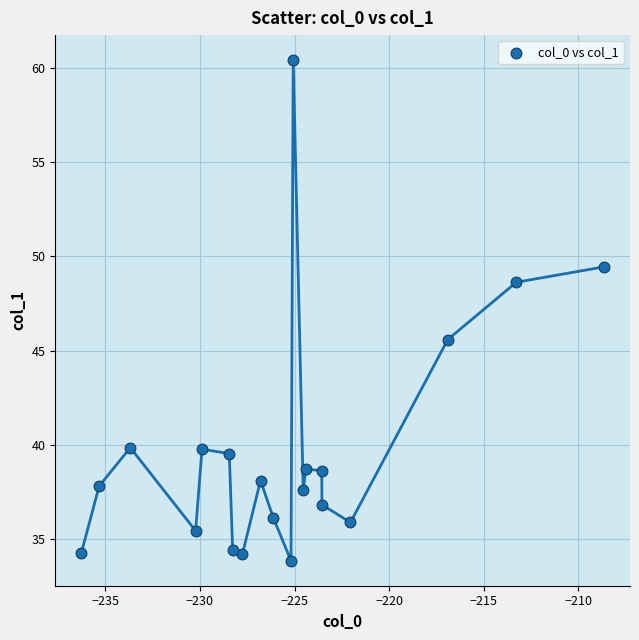

What is the range of X values (max minus min)?

27.6